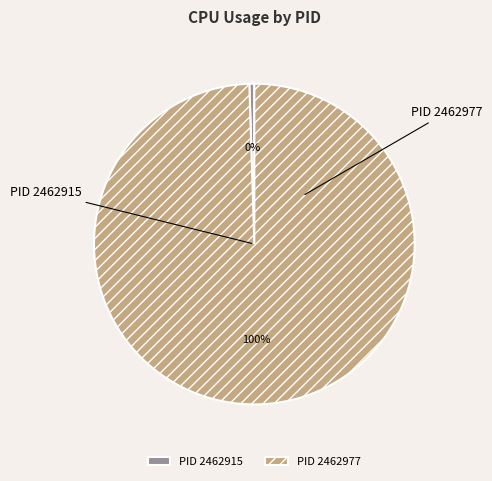

To the nearest percent, what portion does PID 2462977 represent?

100%